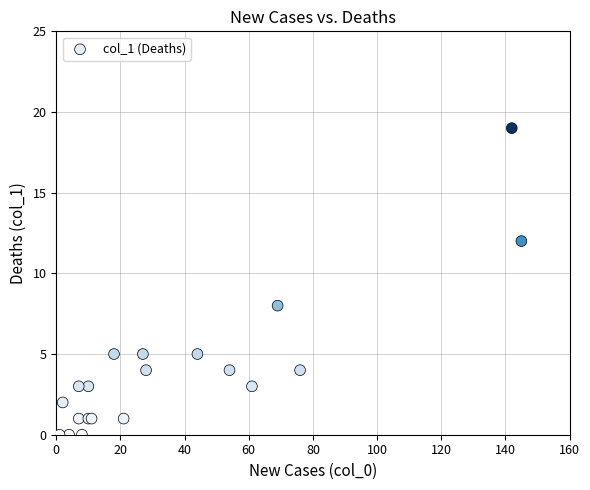

What Y value in the scatter plot is closest to 9?

8